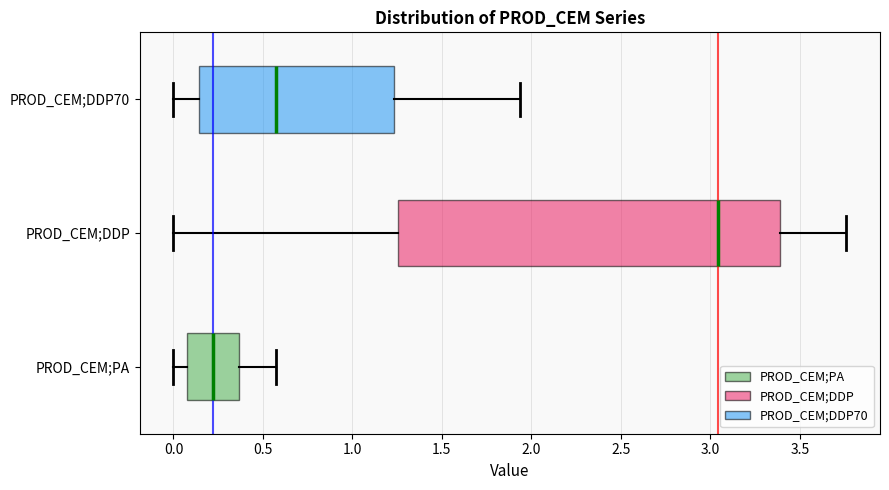

Which box has the furthest to the left median line?

PROD_CEM;PA